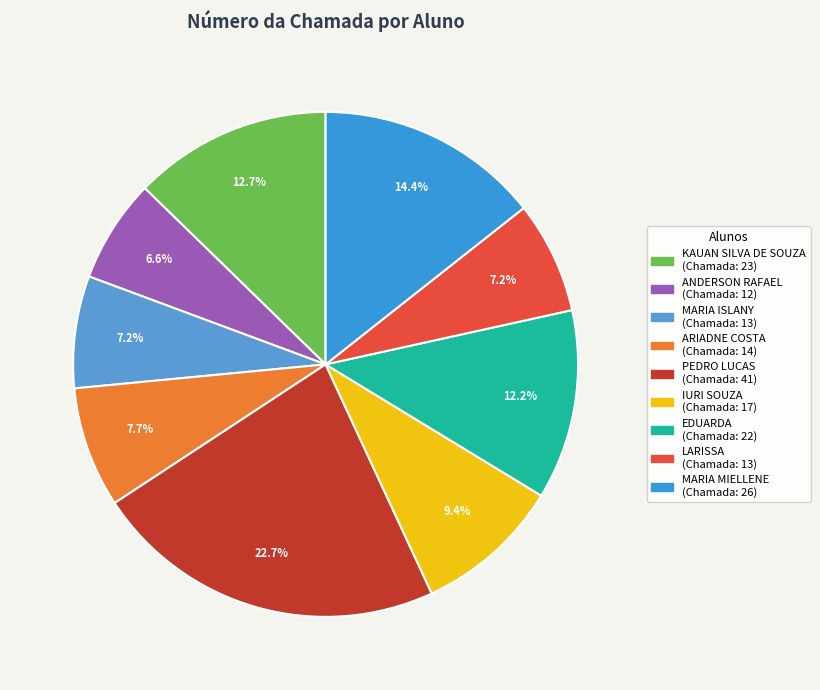

Is it true that EDUARDA is 12% of the pie?

True